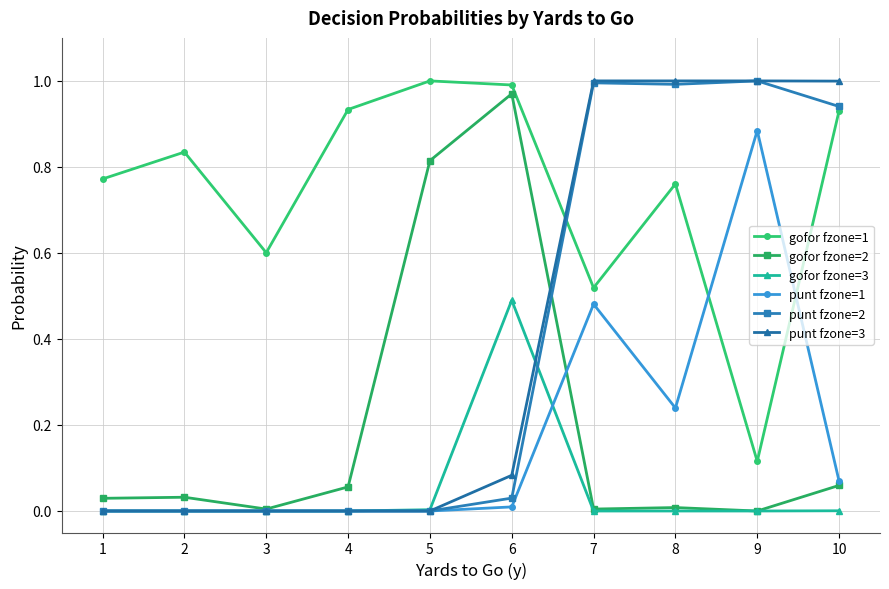

True or false: gofor fzone=1 and punt fzone=3 cross at least once.

True